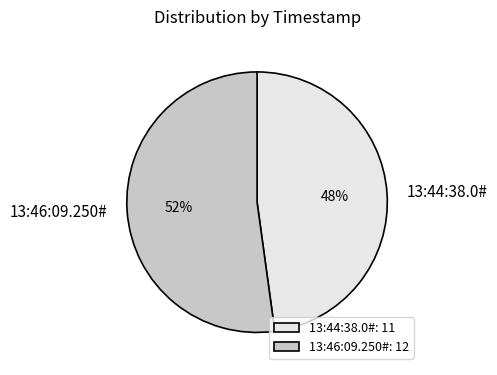

To the nearest percent, what percentage of the pie is 13:44:38.0#?

48%